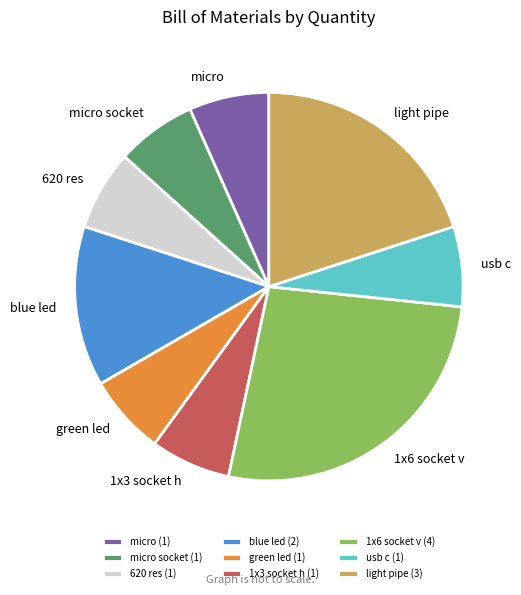

True or false: 1x6 socket v accounts for 27% of the total.

True